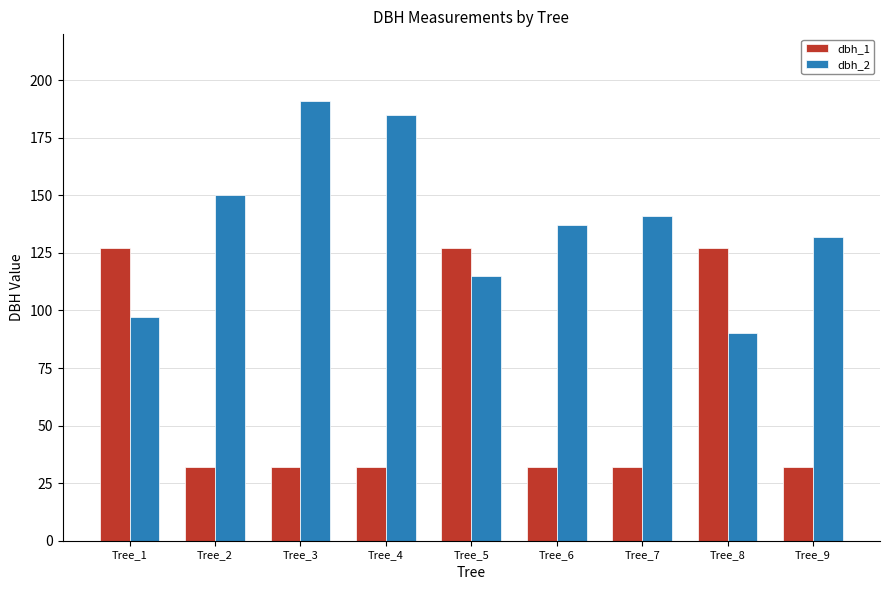

Rank the series at Tree_6 from highest to lowest value.

dbh_2, dbh_1